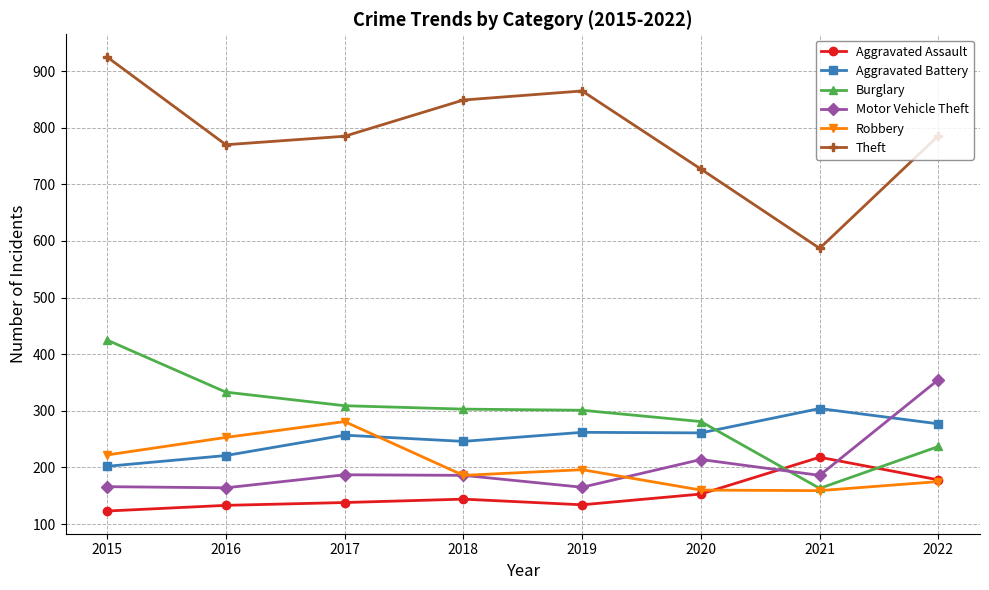

Is it true that Burglary equals 159 at 2020?

False